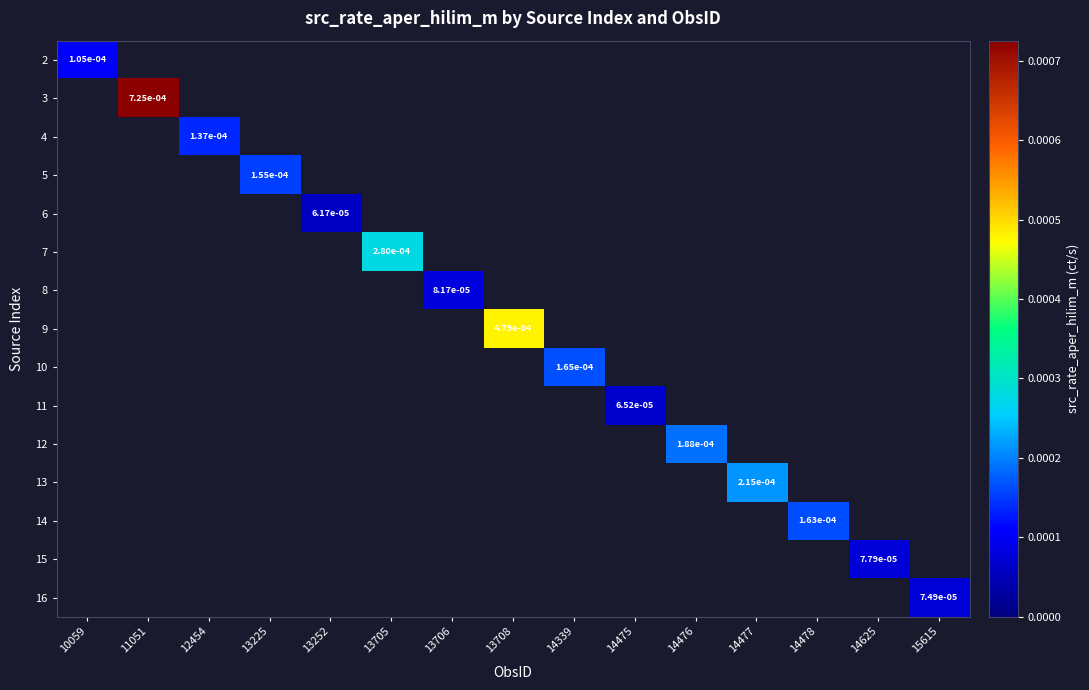

At which category is the sum across all series the highest?

11051